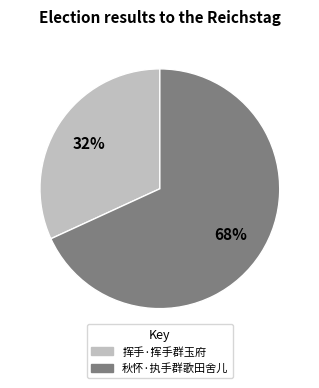

What is the majority slice?

秋怀·执手群歌田舍儿